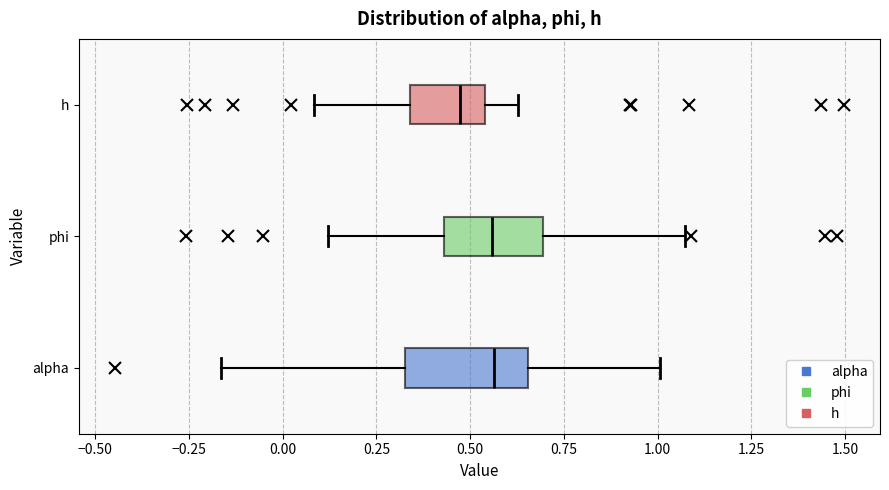

Where does the median line of the box for h sit on the x-axis? The values are not printed on the chart, so give them approximately, as read against the axis.

0.45